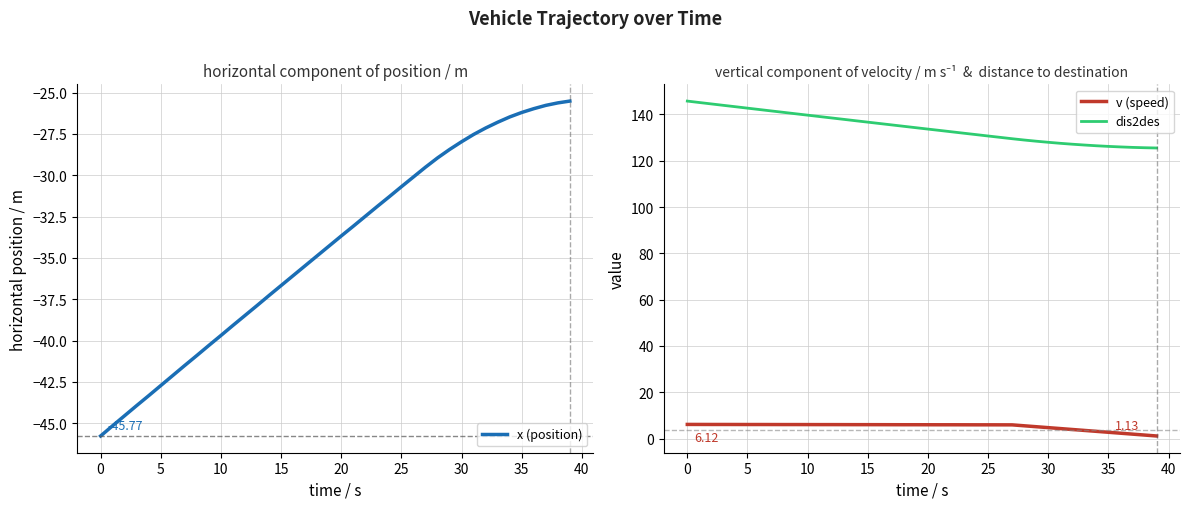

What is the total value across all series at 31?

104.3